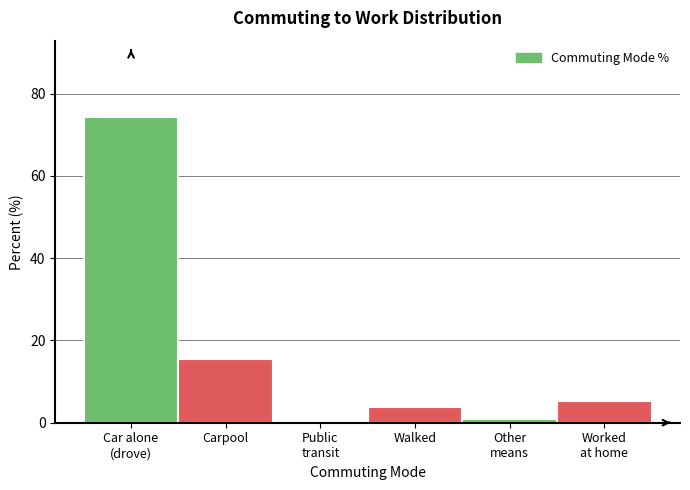

What is the maximum value shown in the chart?

74.3